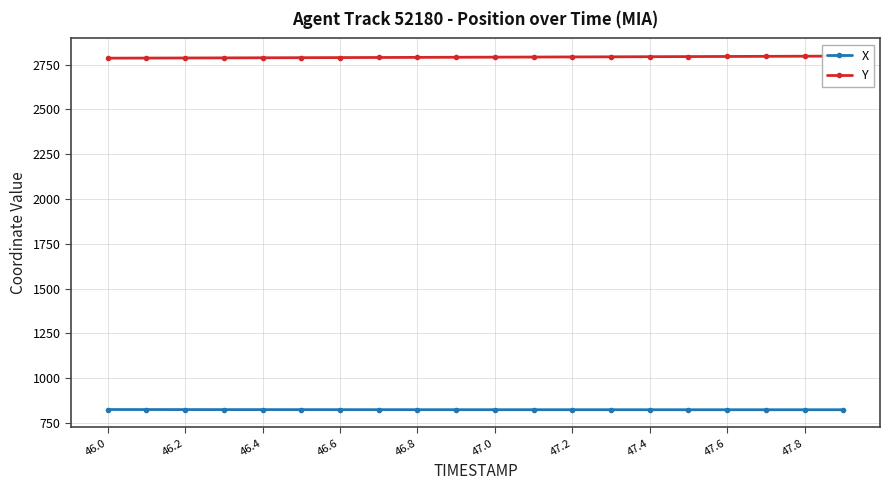

The X series shows 823.2 at 47.6. True or false?

True